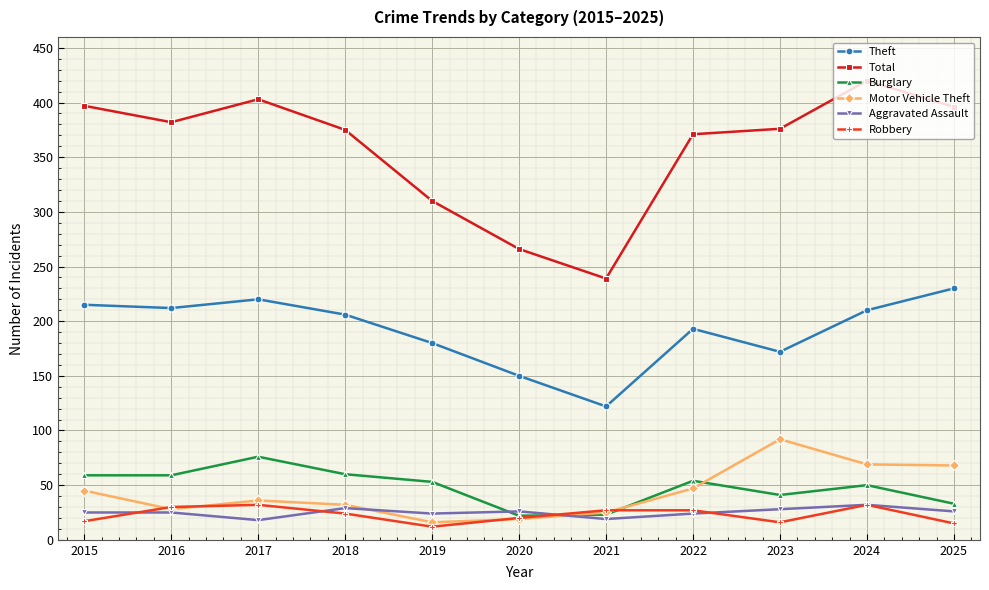

Which series has the largest total across all categories?

Total